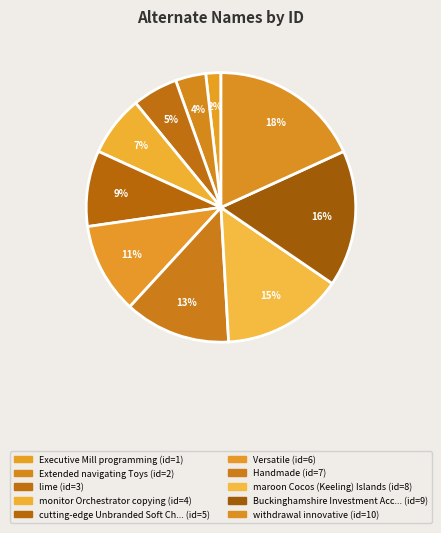

How many slices are in this pie chart?

10